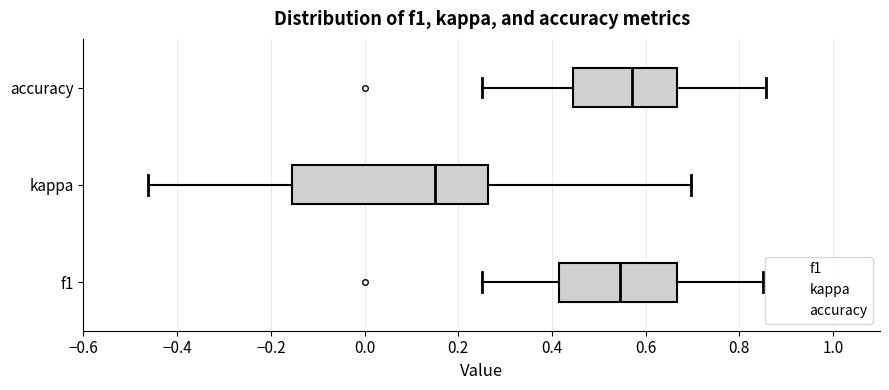

Comparing the boxes themselves (not the whiskers), which one is the widest?

kappa